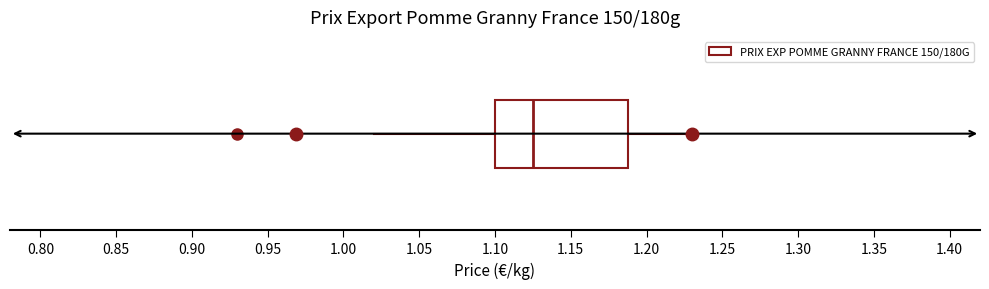

Read this box plot against the x-axis: the position of the median line, the range covered by the box, and the ends of both whiskers. The values are not printed on the chart, so give them approximately, as read against the axis.

median 1.125, box 1.100 to 1.190, whiskers 1.020 to 1.230